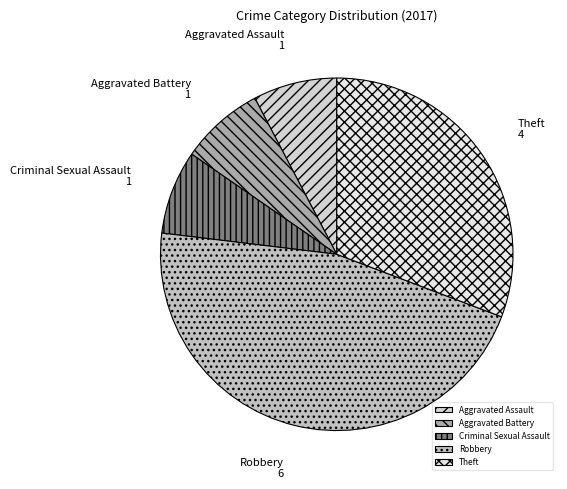

Does Criminal Sexual Assault account for over 50% of the chart?

No